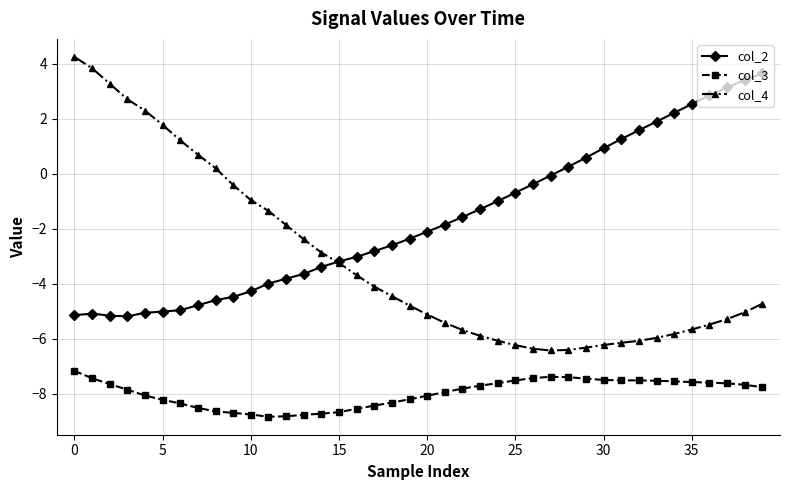

Which series has the largest total across all categories?

col_2